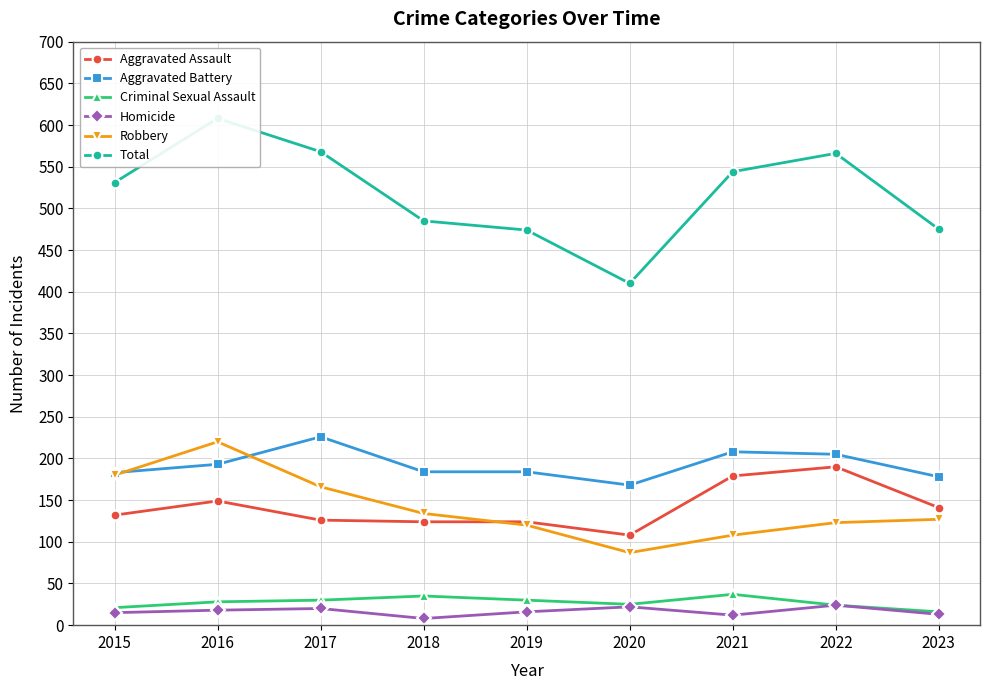

What is the difference between the highest and lowest values at 2015?

516